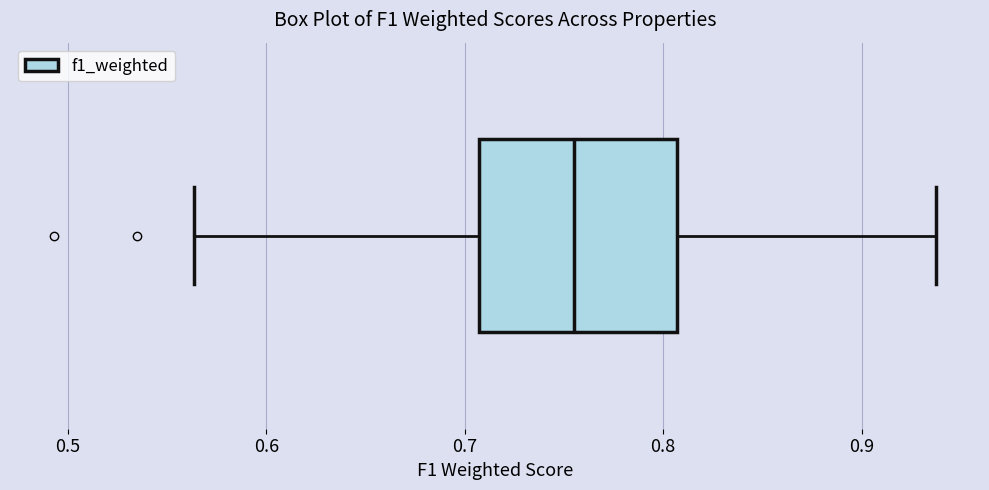

Where is the left edge of the box on the x-axis? The values are not printed on the chart, so give them approximately, as read against the axis.

0.71